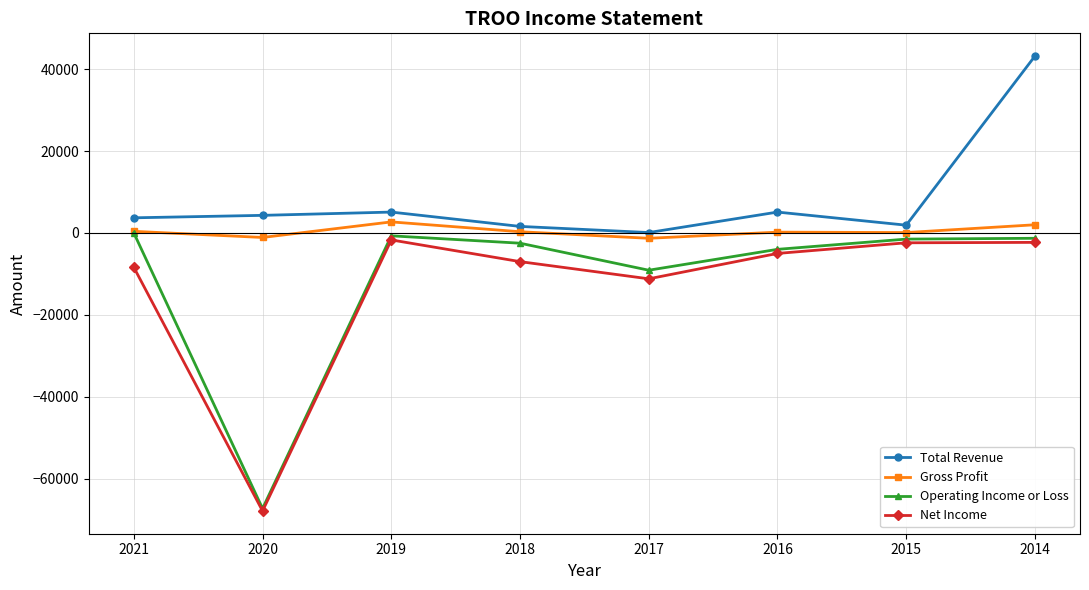

At which category is the sum across all series the highest?

2014